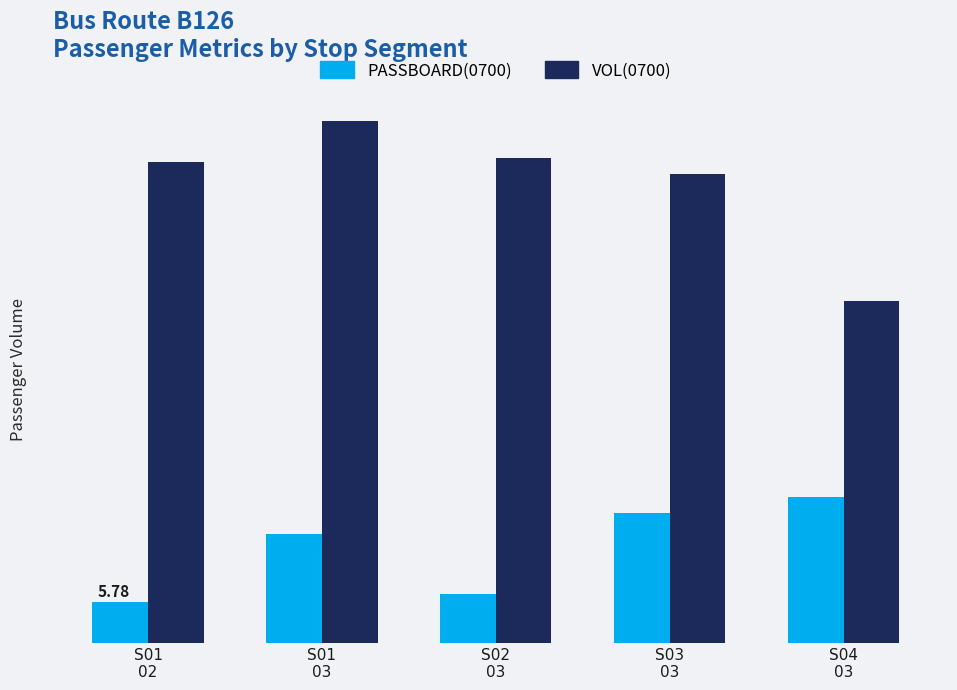

What is the average value of the PASSBOARD(0700) series?

13.5